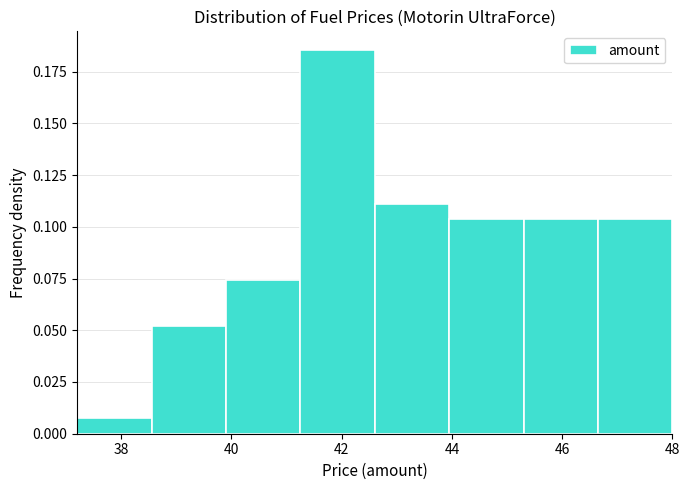

What is the height of the bar covering 38.55 to 39.90 on the x-axis? Neither the bar edges nor the heights are printed on the chart, so give them approximately, as read against the axes.

0.050